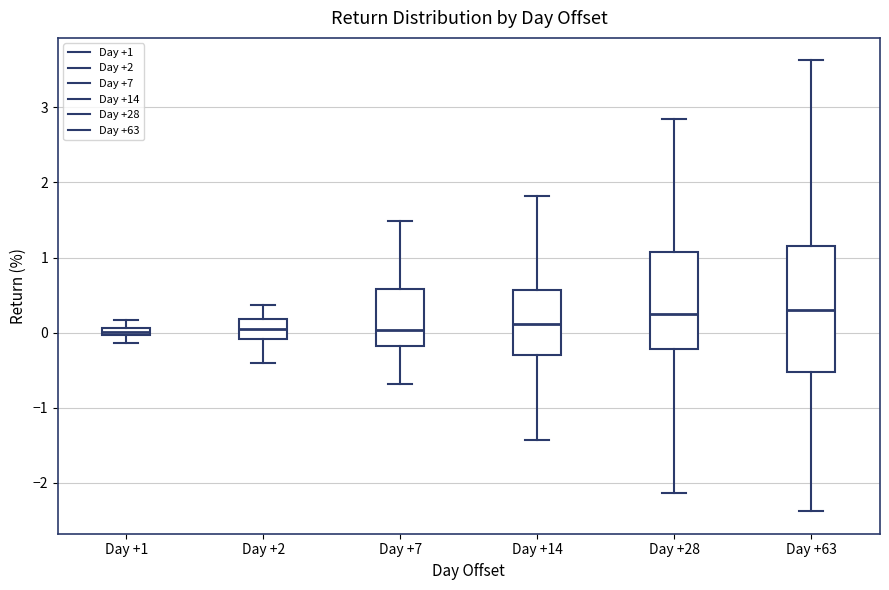

Where does the lower whisker of the box for Day +1 end on the y-axis? The values are not printed on the chart, so give them approximately, as read against the axis.

-0.1